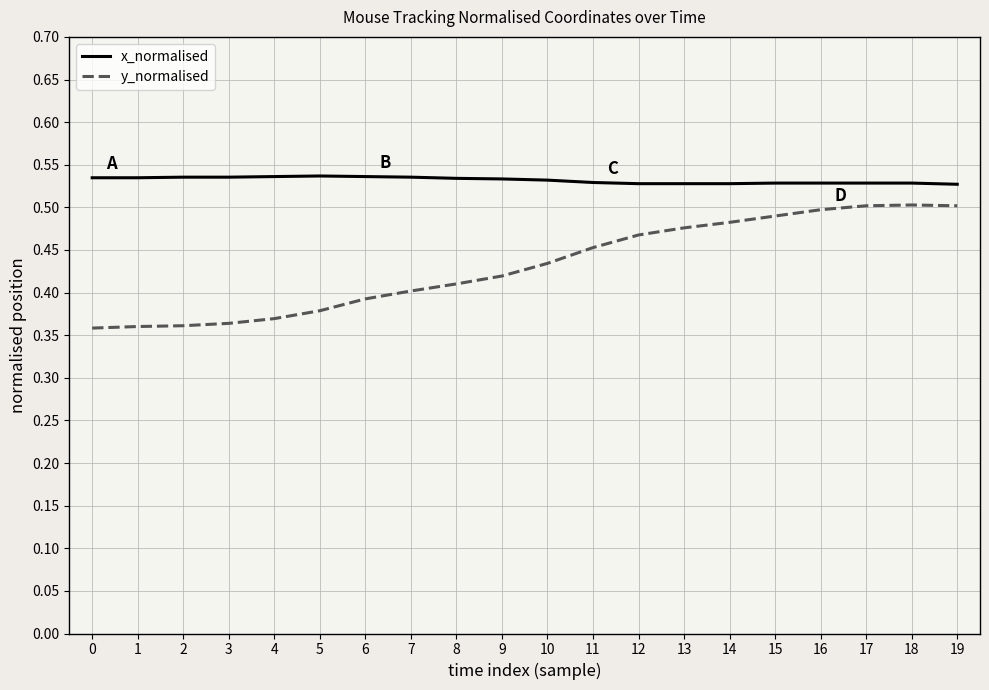

True or false: x_normalised and y_normalised cross at least once.

False